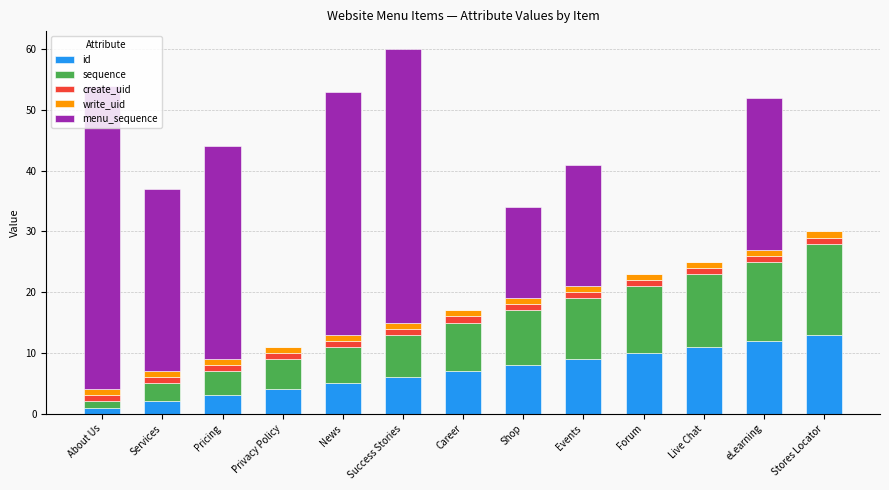

The id series shows 6 at Success Stories. True or false?

True